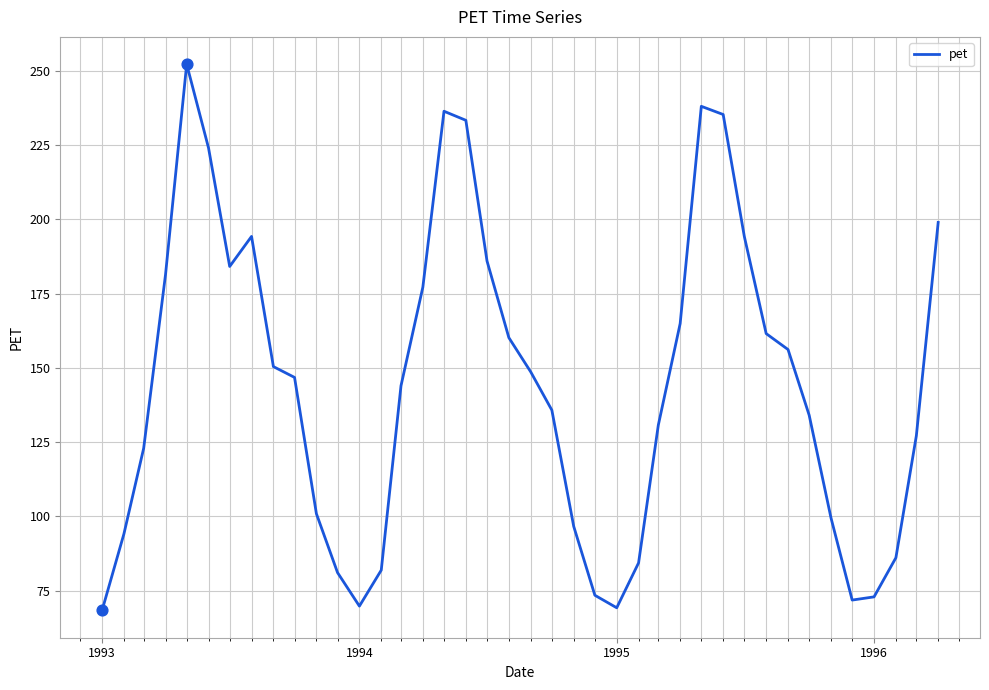

What is the maximum value shown in the chart?

252.2